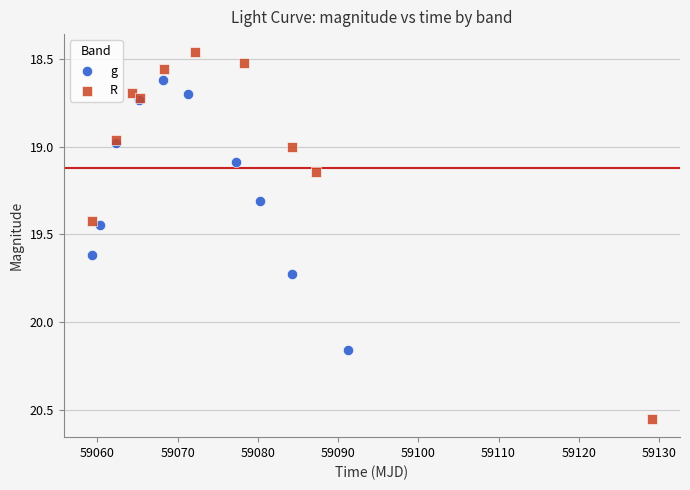

Which series has the widest spread of Y values?

R